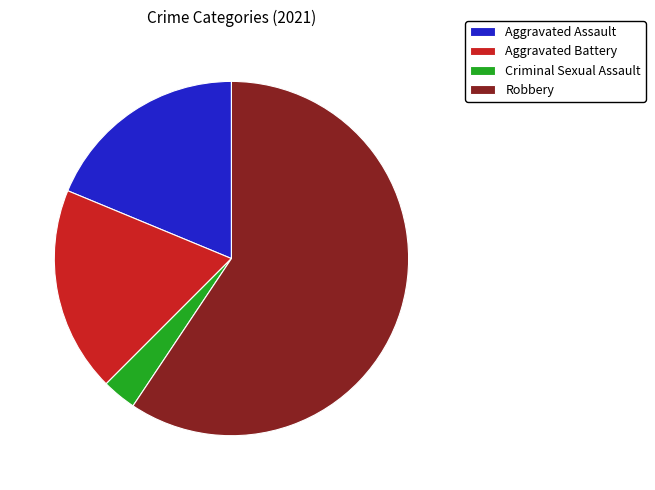

Which has a higher value, Aggravated Battery or Robbery?

Robbery